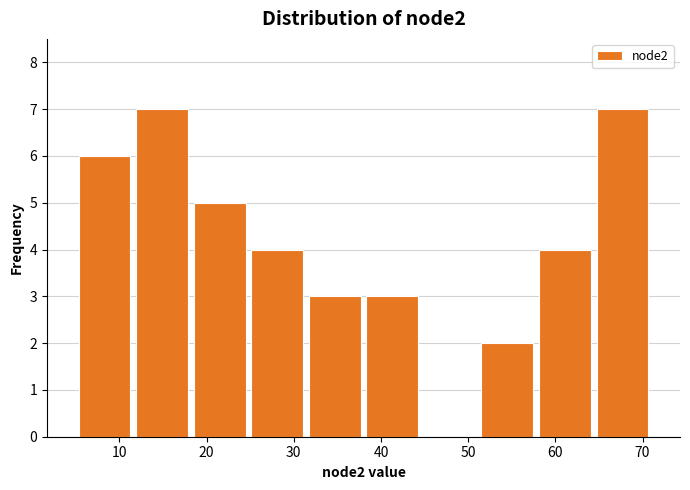

How tall is the bar that spans 31.4 to 38.0 on the x-axis? Neither the bar edges nor the heights are printed on the chart, so give them approximately, as read against the axes.

3